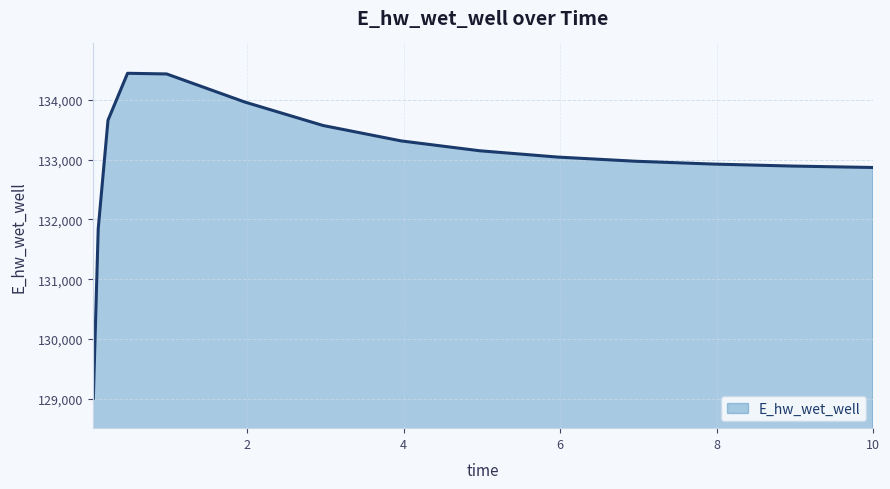

What is the minimum value shown in the chart?

129003.7